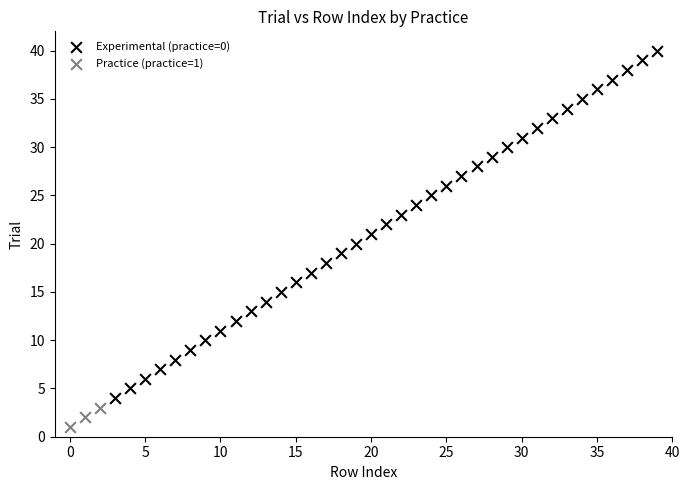

Which series reaches the minimum Y coordinate?

Practice (practice=1)